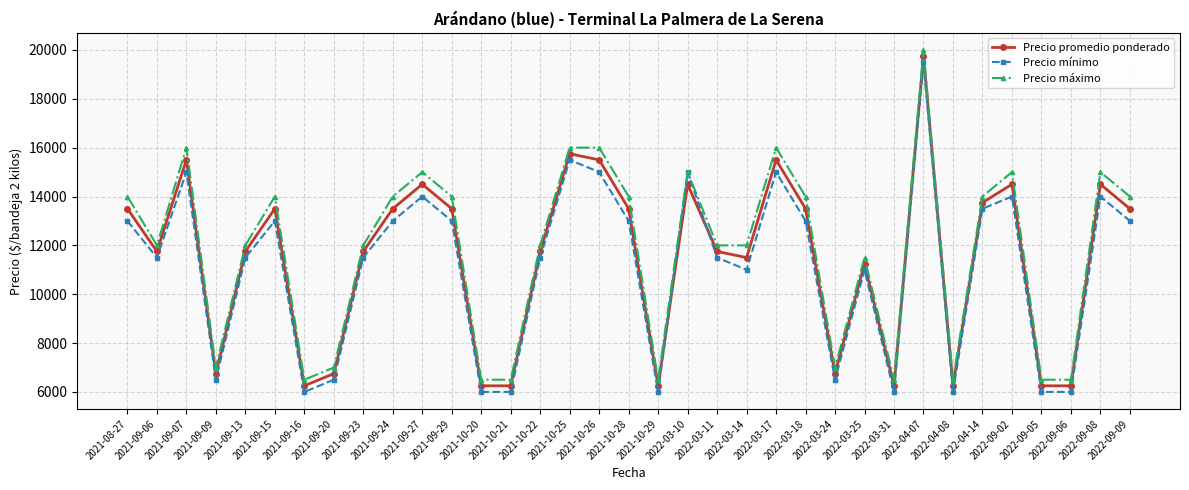

What is the average value of the Precio máximo series?

11786